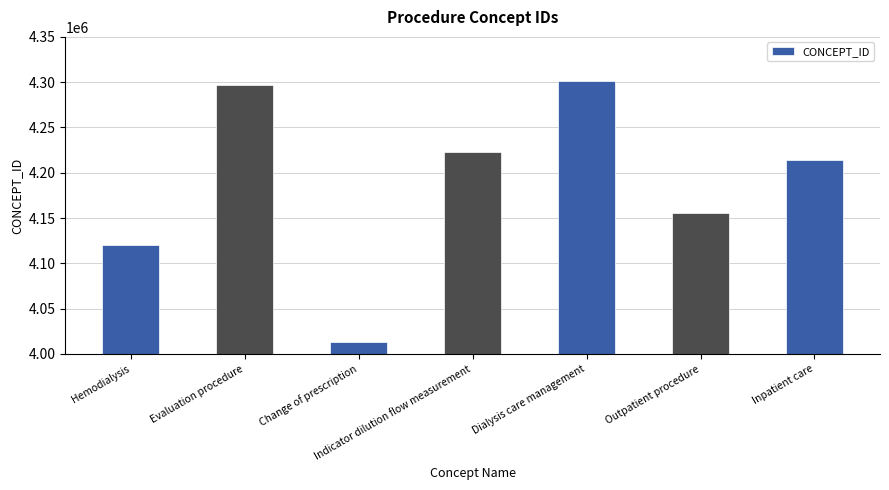

Reading left to right, list all the values displayed in this chart.

4120120	4297090	4013066	4223358	4300839	4155973	4214577